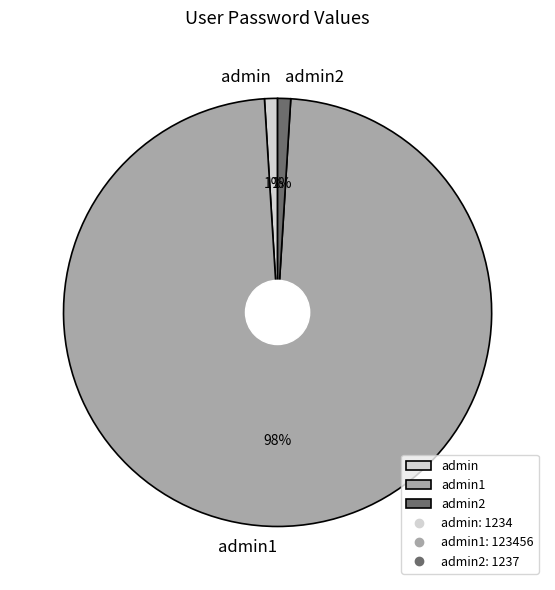

Is it true that admin is 11% of the pie?

False